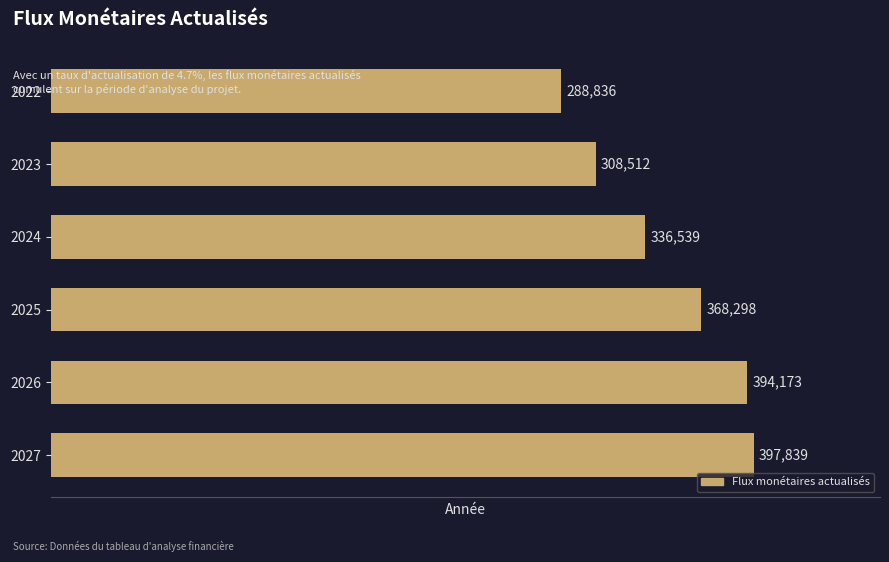

What is the value of the 3rd bar from the top?

336538.8